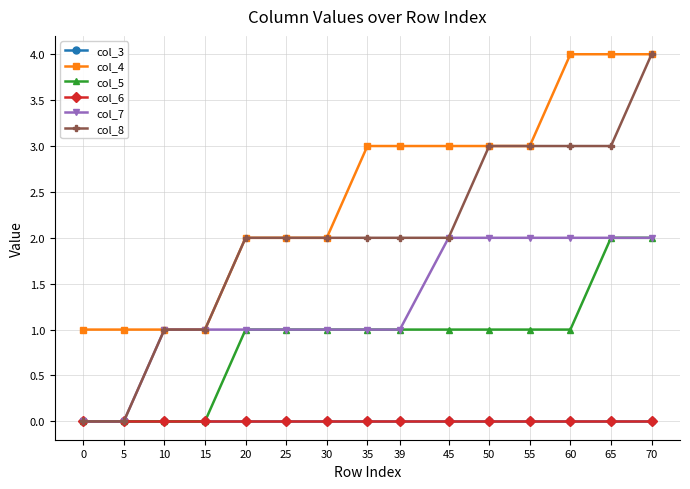

Does the chart have visible grid lines?

Yes